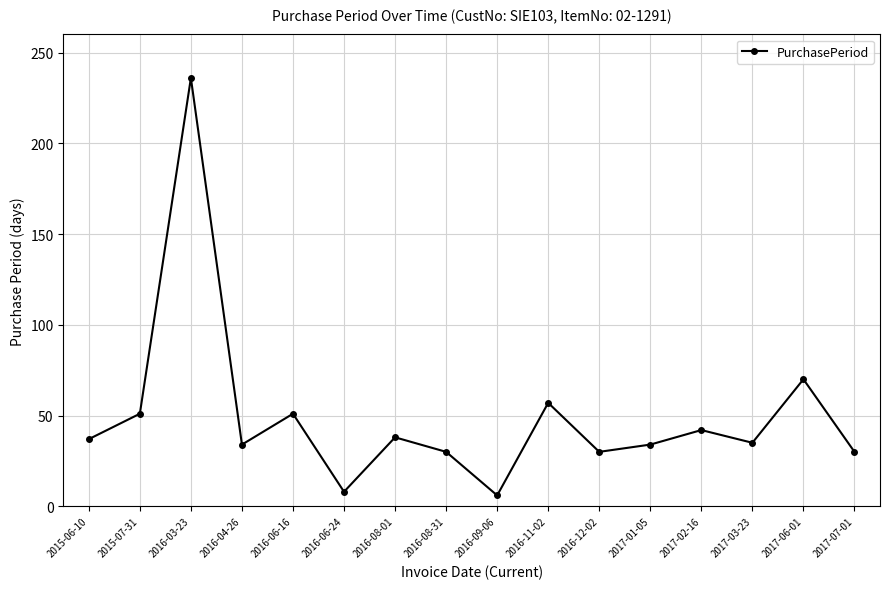

At which category does the chart reach its peak across all series?

2016-03-23